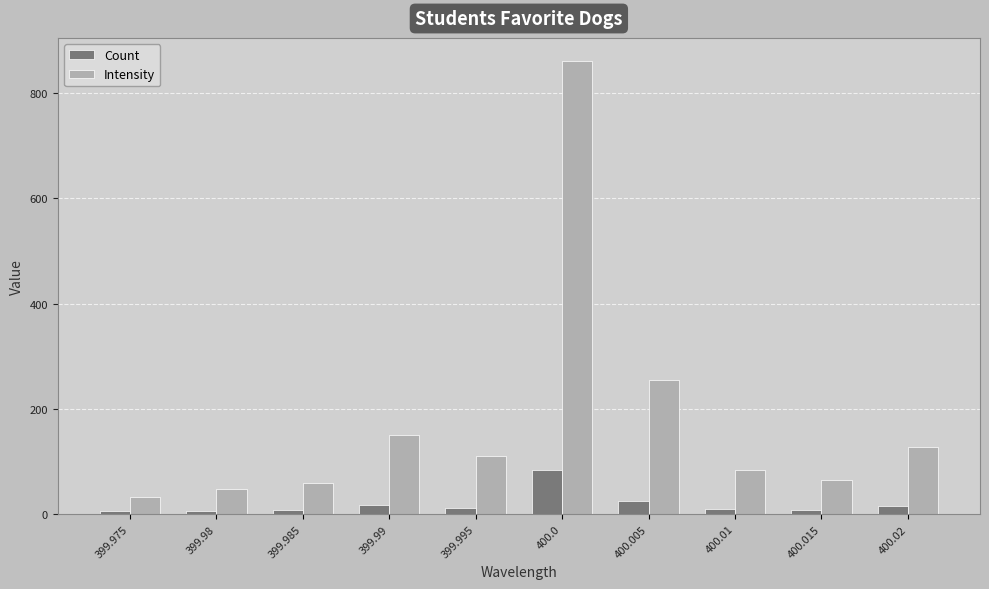

How many bars are there in each group?

2